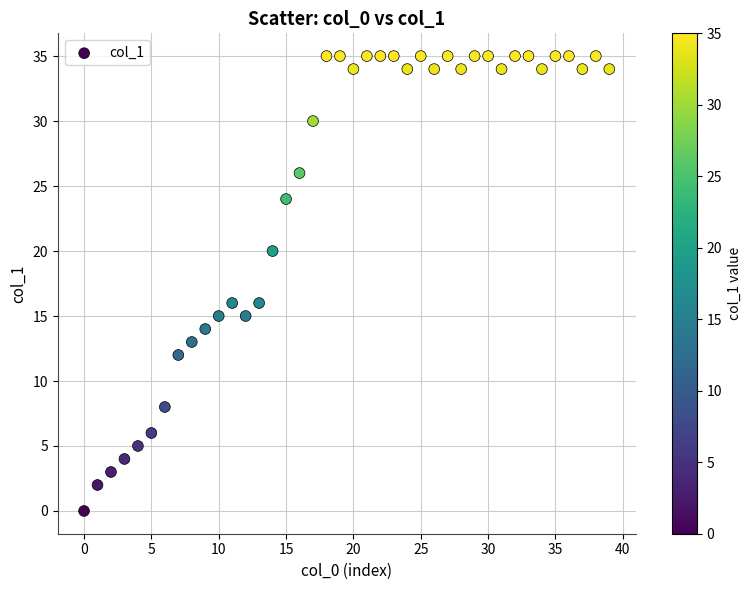

What is the range of Y values (max minus min)?

35